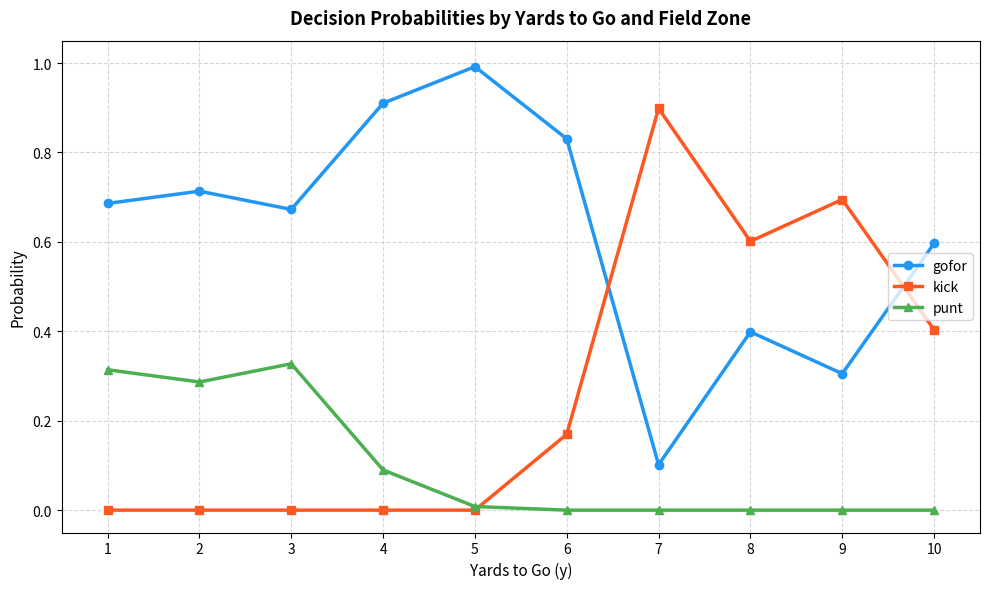

True or false: punt and gofor cross at least once.

False